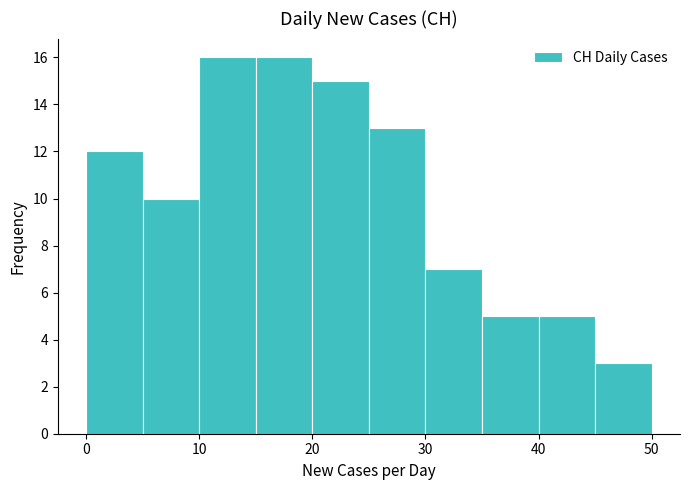

Reading left to right, transcribe this chart: for each bar, give the range it covers on the x-axis and its height. The values are not printed on the chart, so give them approximately, as read against the axis.

0 to 5: 12
5 to 10: 10
10 to 15: 16
15 to 20: 16
20 to 25: 15
25 to 30: 13
30 to 35: 7
35 to 40: 5
40 to 45: 5
45 to 50: 3